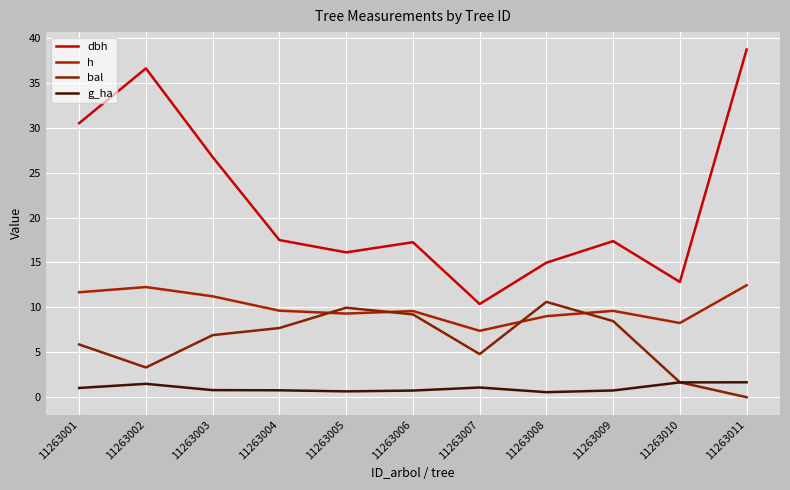

Which series has the largest total across all categories?

dbh